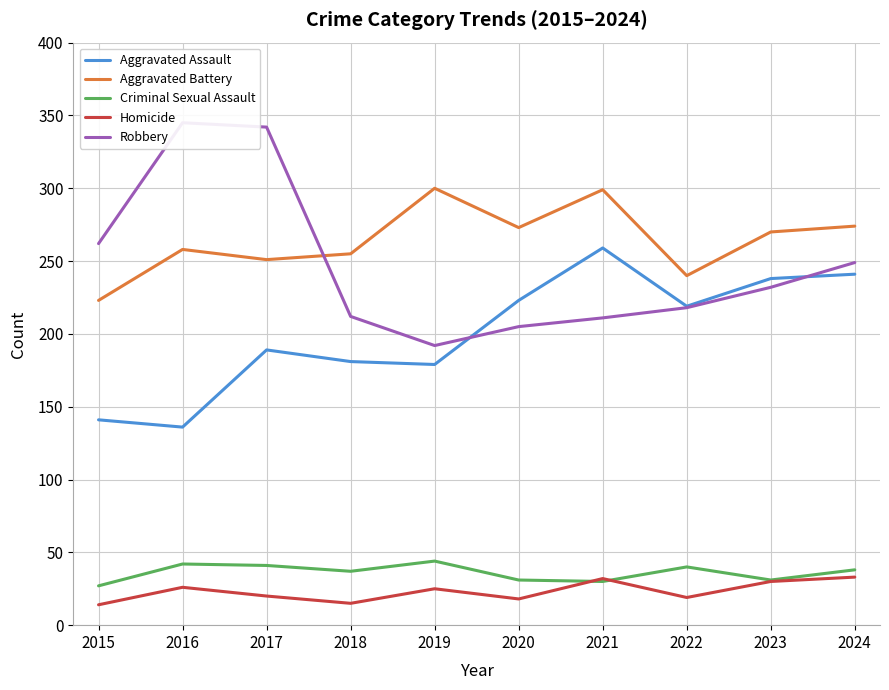

What is the approximate value of Criminal Sexual Assault at 2017?

41